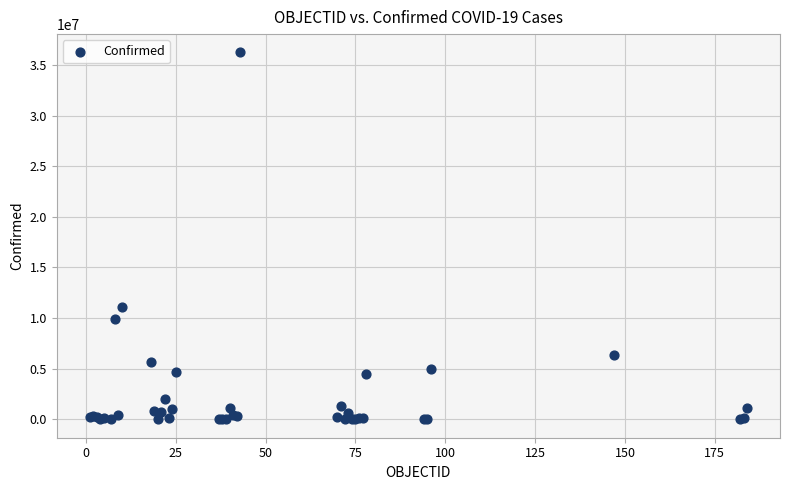

What Y value in the scatter plot is closest to 18116968?

11082803